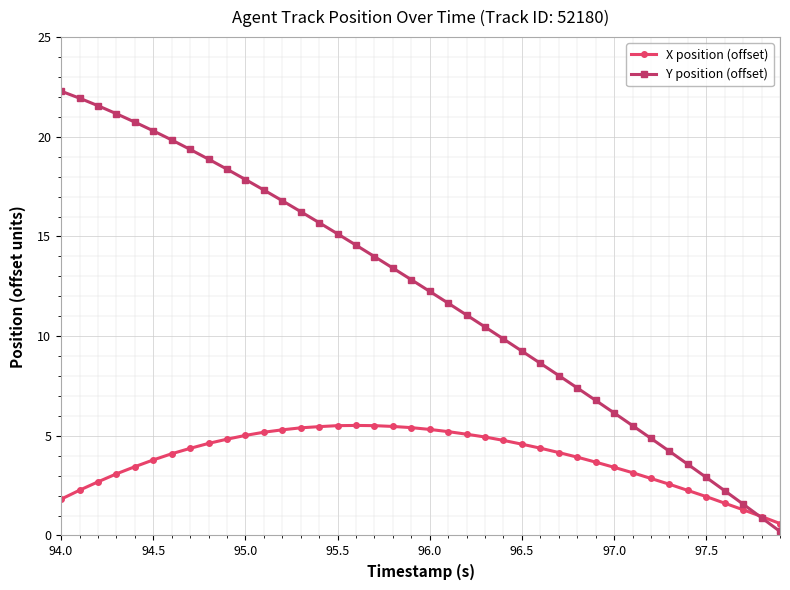

How many times do X position (offset) and Y position (offset) cross each other?

1